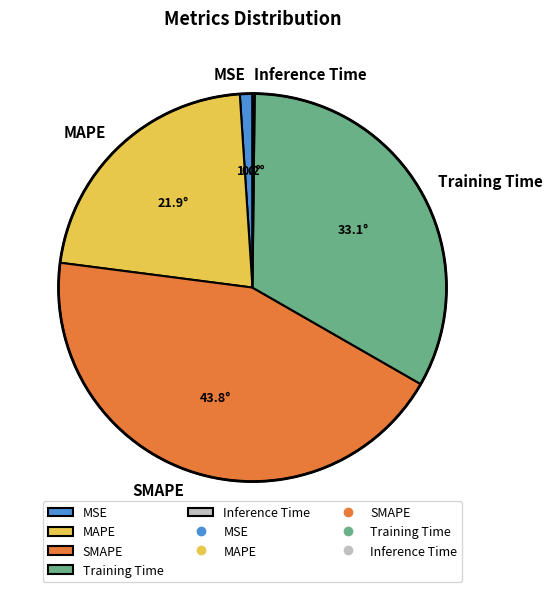

Which category has the biggest portion of the pie?

SMAPE